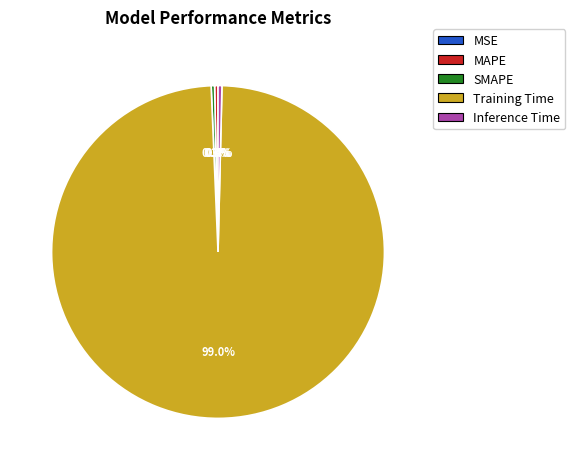

Does any single category account for the majority?

Yes